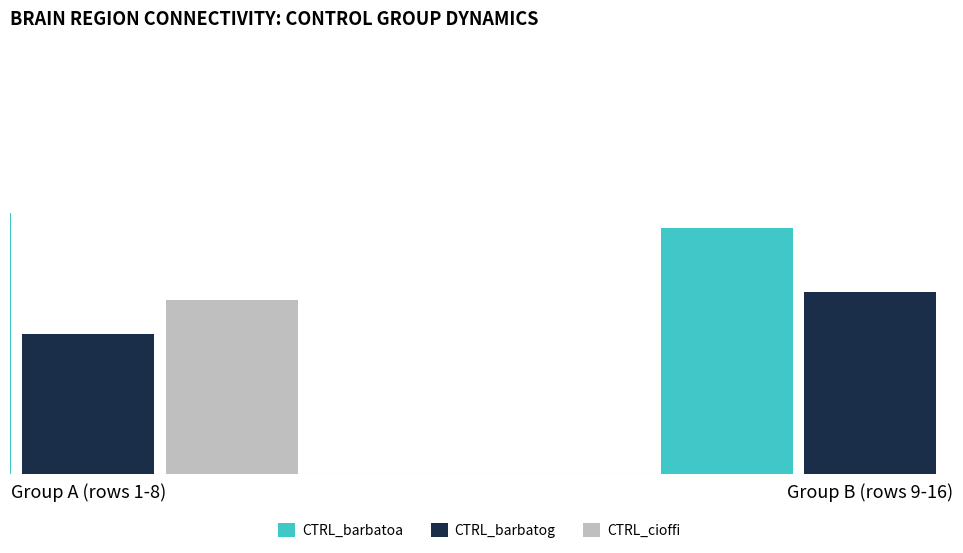

True or false: CTRL_barbatog has a value of 6.8 at Group A (rows 1-8).

False